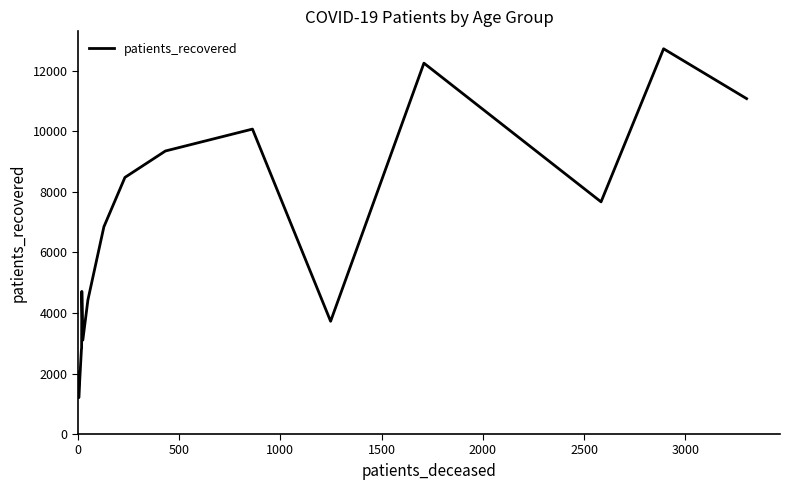

What is the greatest value displayed?

12732